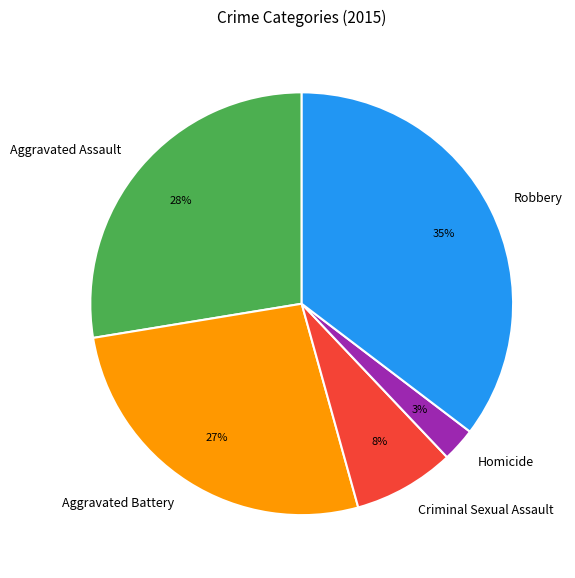

Rank the categories by value from highest to lowest.

Robbery, Aggravated Assault, Aggravated Battery, Criminal Sexual Assault, Homicide